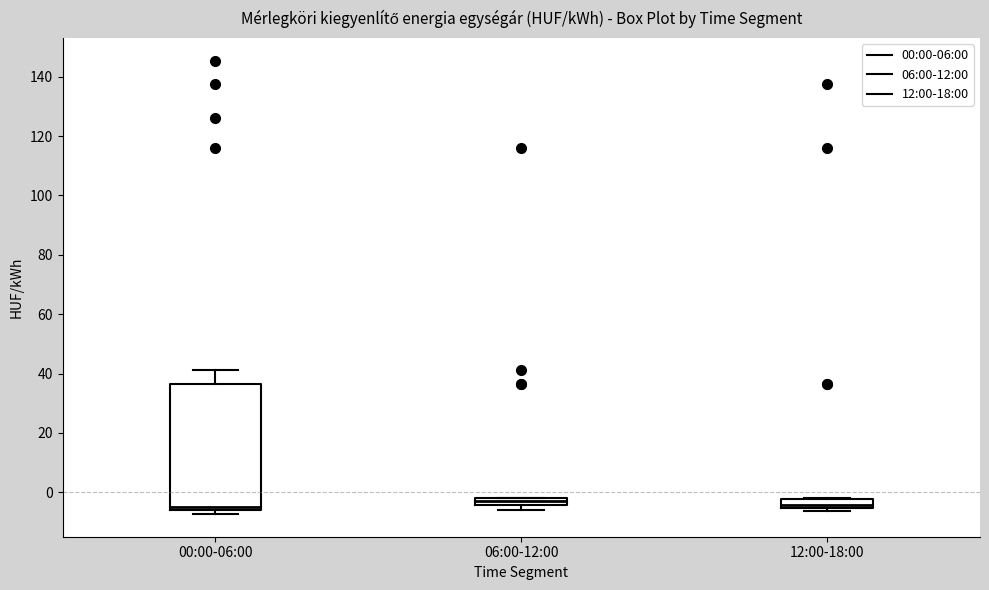

Where is the lower edge of the box for 06:00-12:00 on the y-axis? The values are not printed on the chart, so give them approximately, as read against the axis.

-4